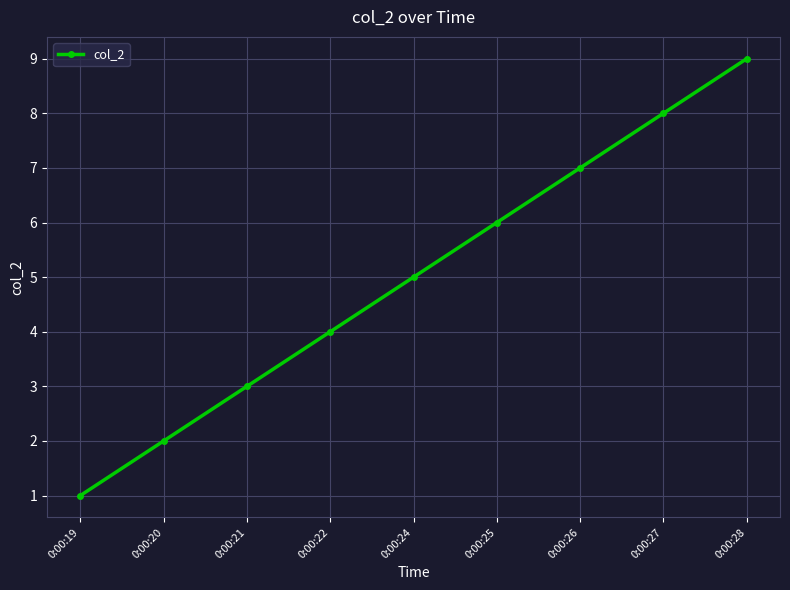

Is this an area chart (filled region under the line)?

No